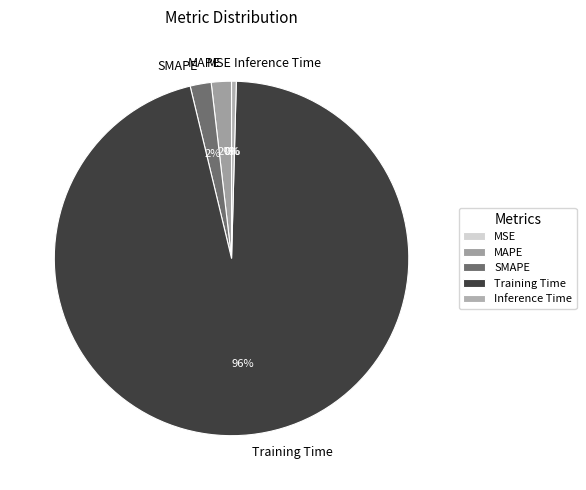

Is it true that MAPE is 8% of the pie?

False